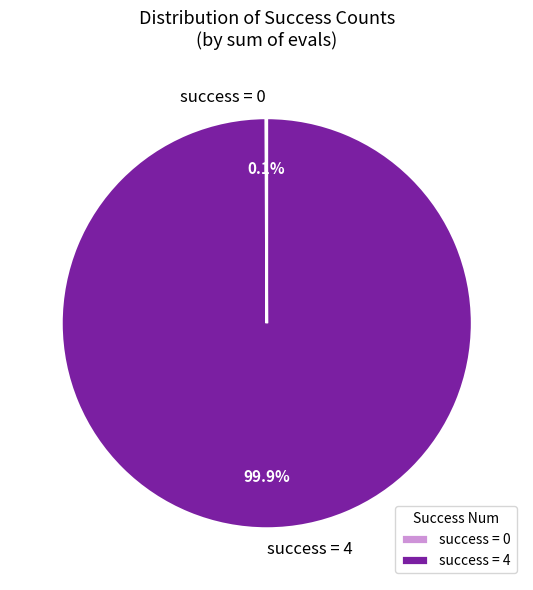

How much of the chart is everything except success = 4?

0.1%